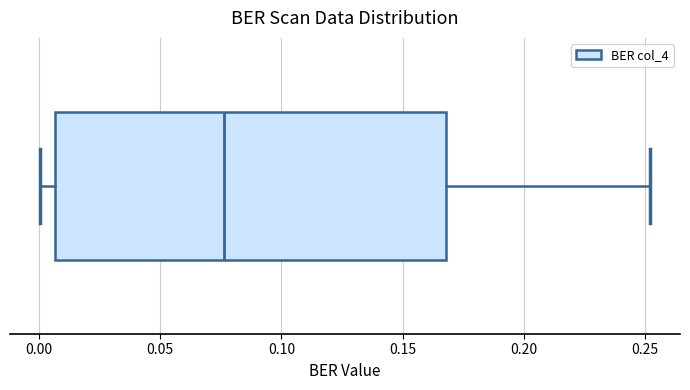

Read this box plot against the x-axis: the position of the median line, the range covered by the box, and the ends of both whiskers. The values are not printed on the chart, so give them approximately, as read against the axis.

median 0.075, box 0.005 to 0.170, whiskers 0.000 to 0.250